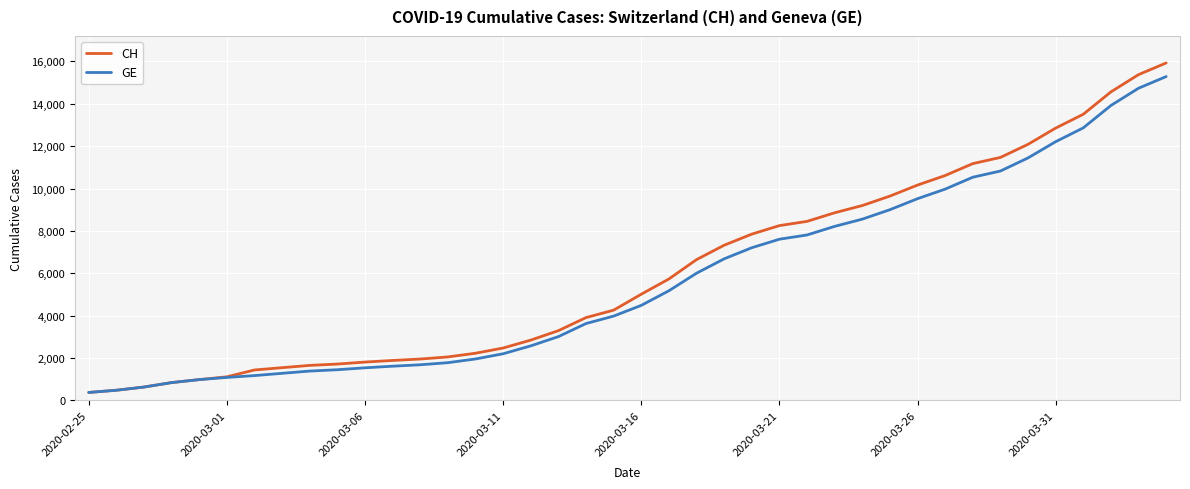

Which series has the widest spread of values?

CH